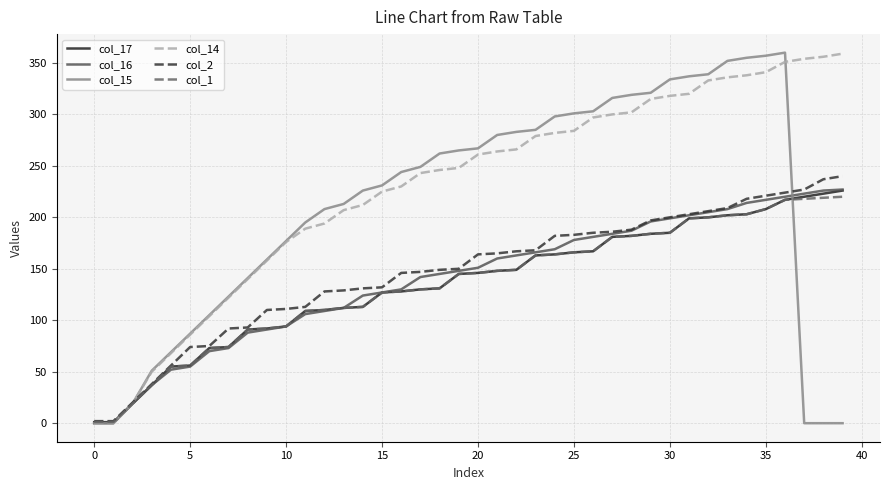

What is the average value of the col_16 series?

140